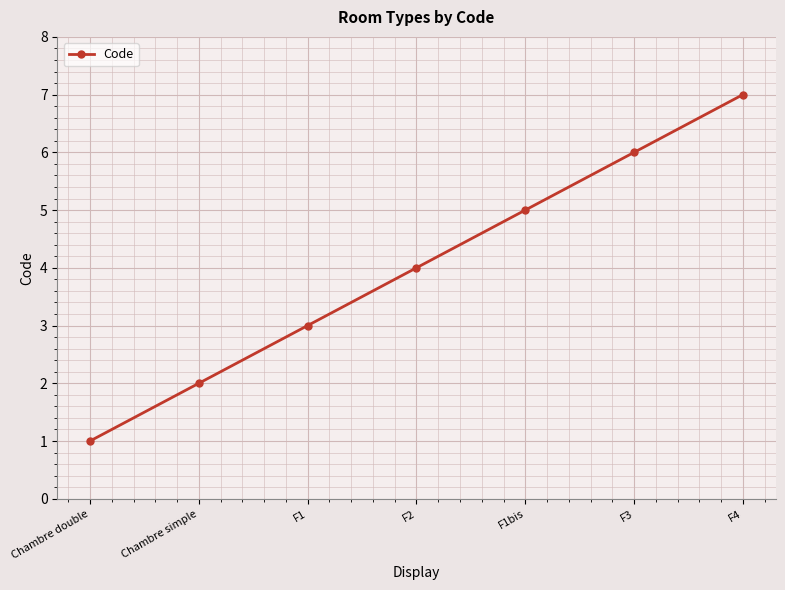

List the labels in order of value, largest first.

F4, F3, F1bis, F2, F1, Chambre simple, Chambre double